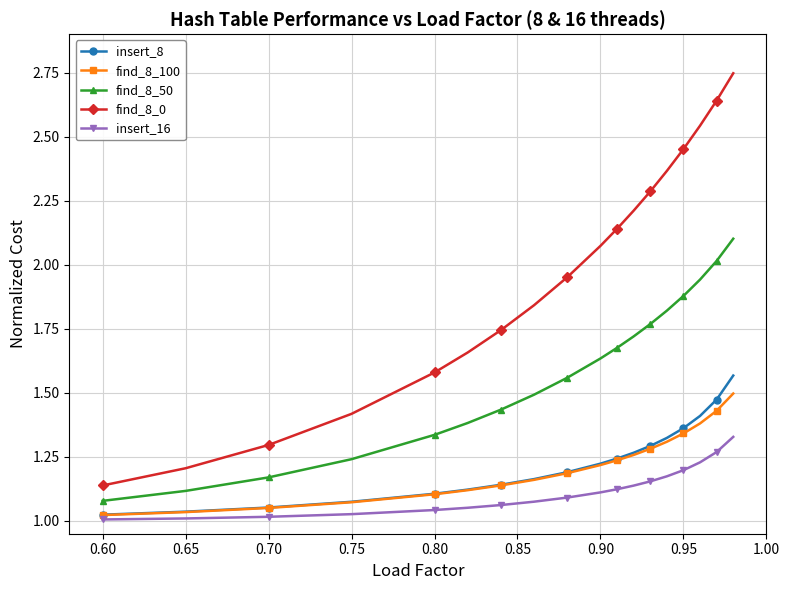

True or false: find_8_50 has more than 1 points higher than both neighbors.

False